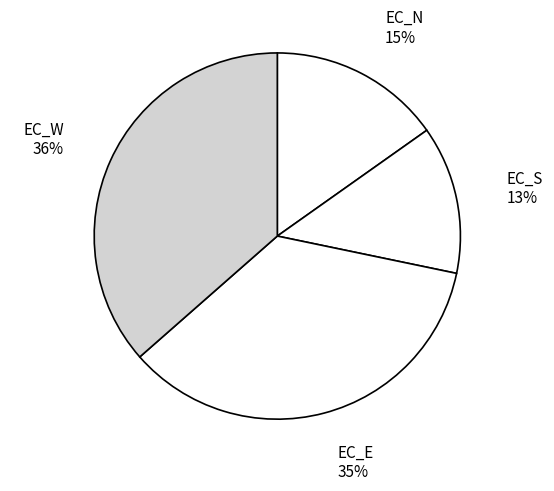

How many segments does this pie chart have?

4